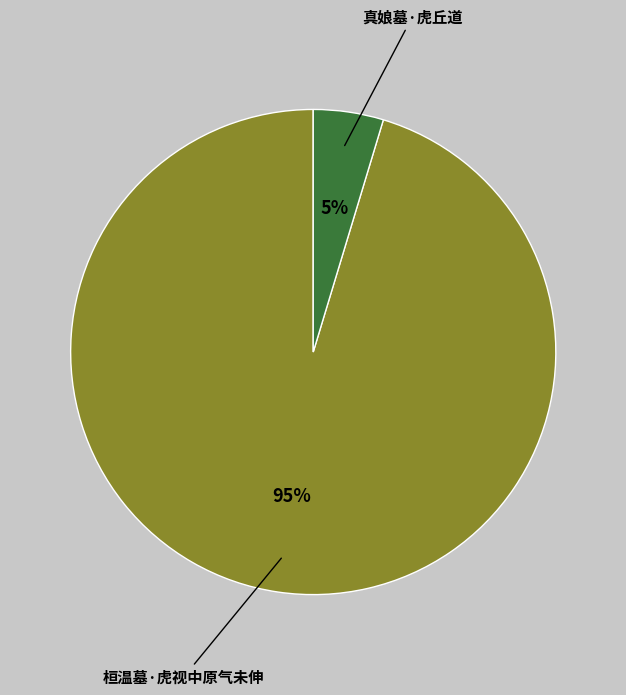

Is the sum of 桓温墓·虎视中原气未伸 and 真娘墓·虎丘道 greater than half?

Yes